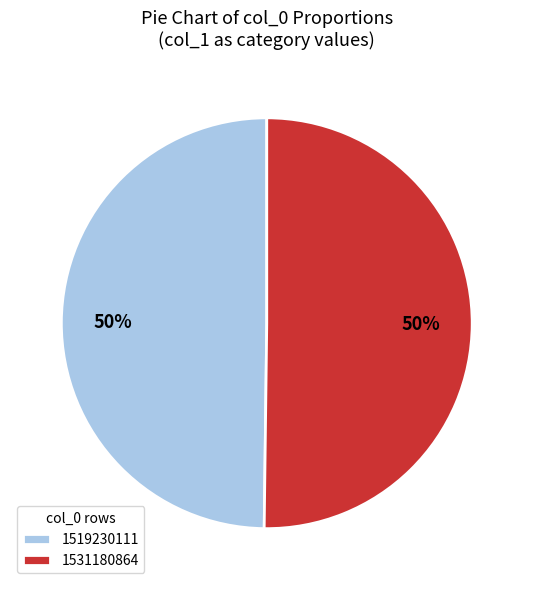

Approximately how many times larger is the value at 1531180864 compared to 1519230111?

1.0